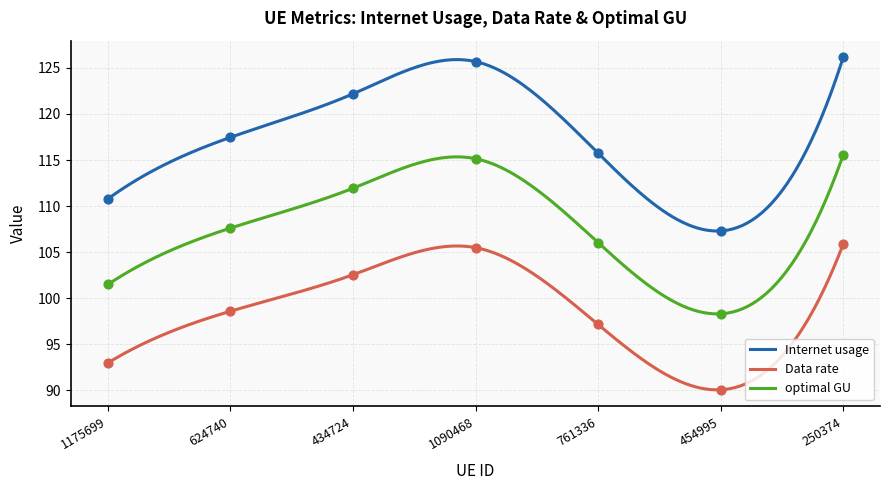

What is the total value across all series at 1175699?

305.2